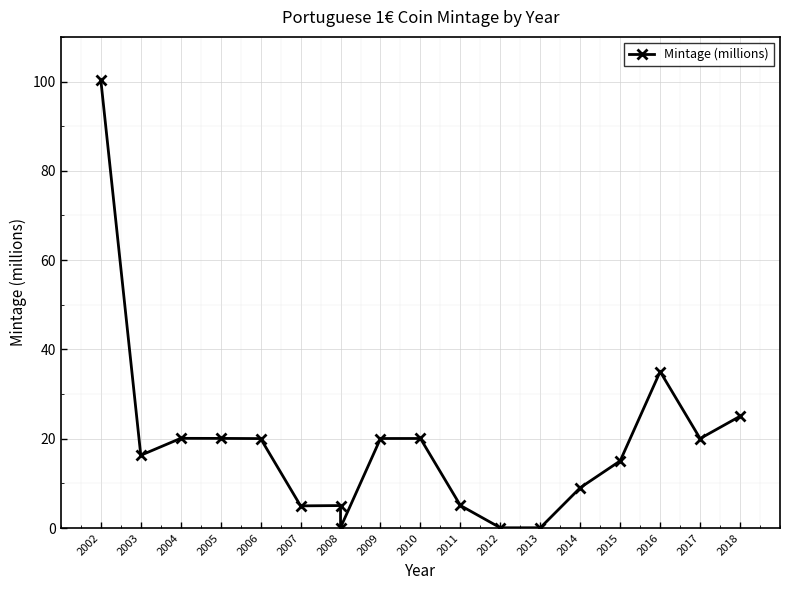

Count the number of data series in this chart.

1